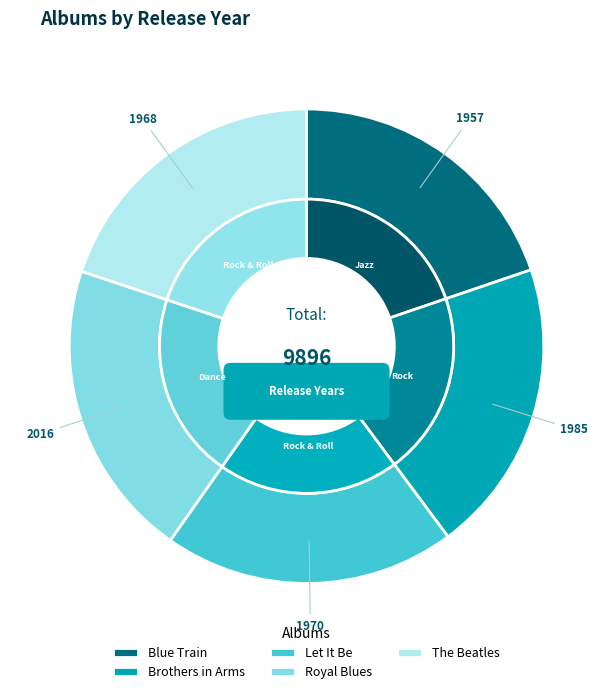

Approximately how many times larger is the value at Let It Be compared to Blue Train?

1.0